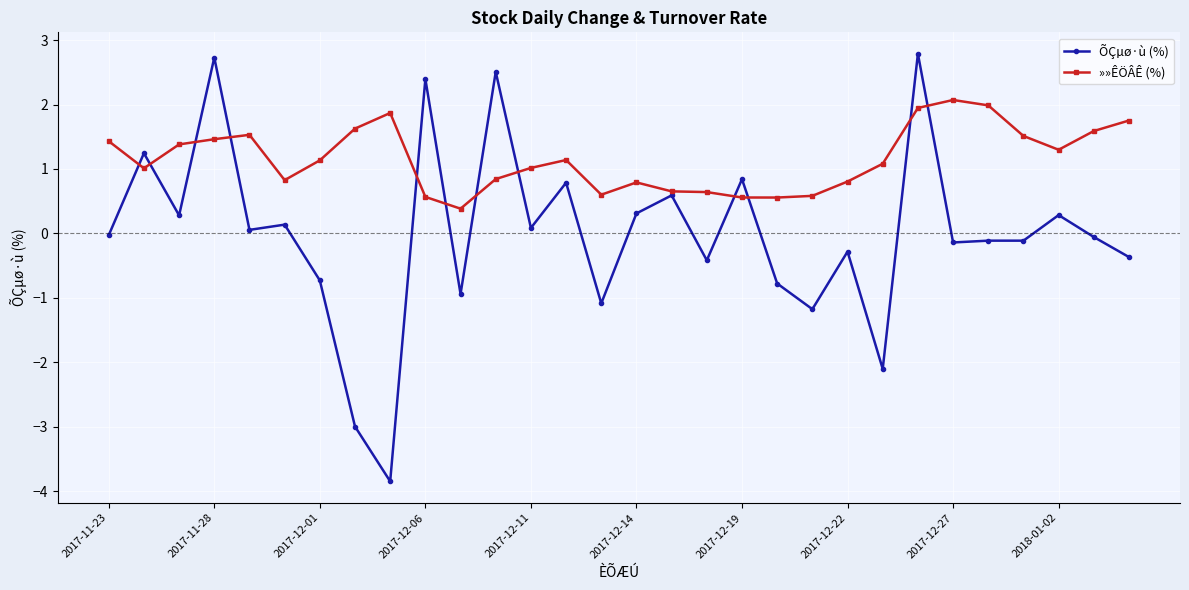

What is the minimum value shown in the chart?

-3.9